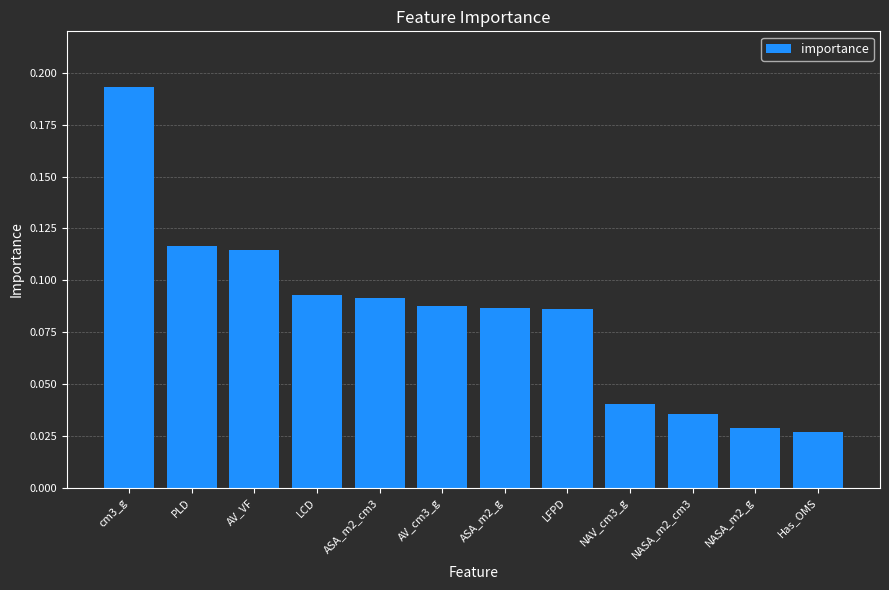

Between NAV_cm3_g and LCD, which is larger?

LCD